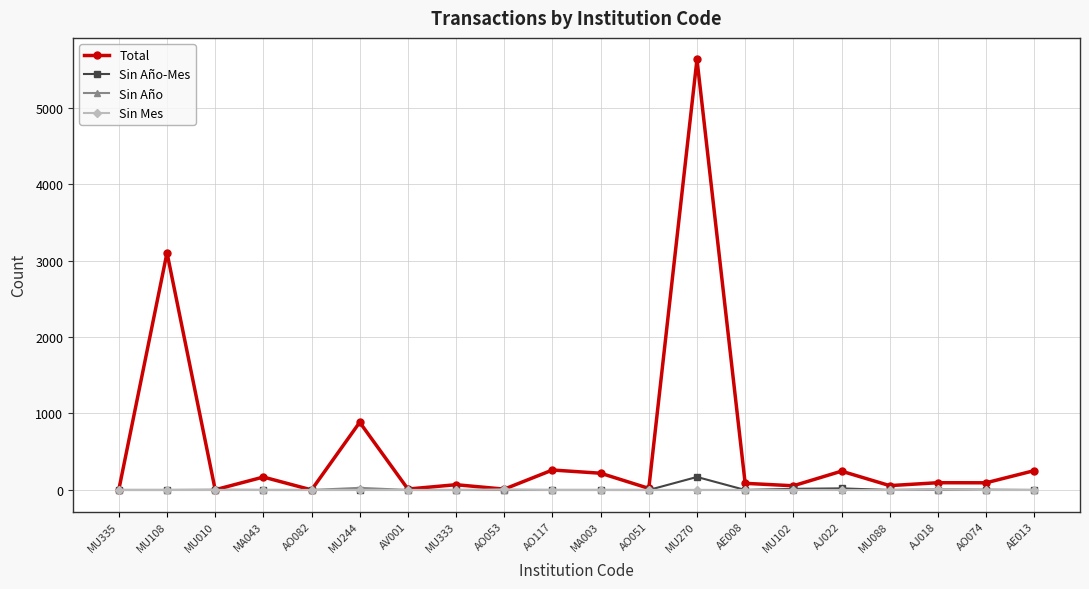

Which series has the largest range (max minus min)?

Total